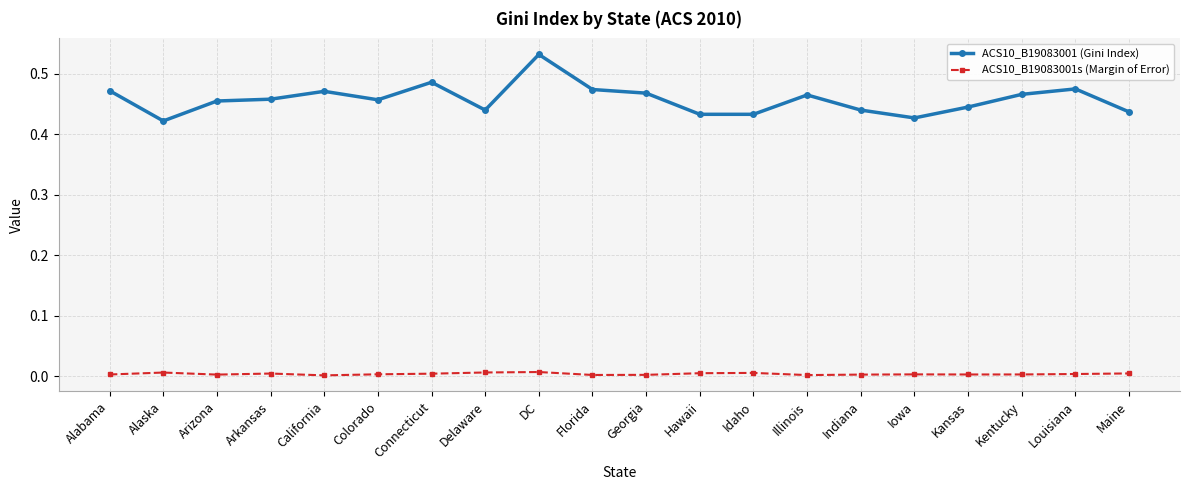

What is the label of the 15th point from the right?

Colorado